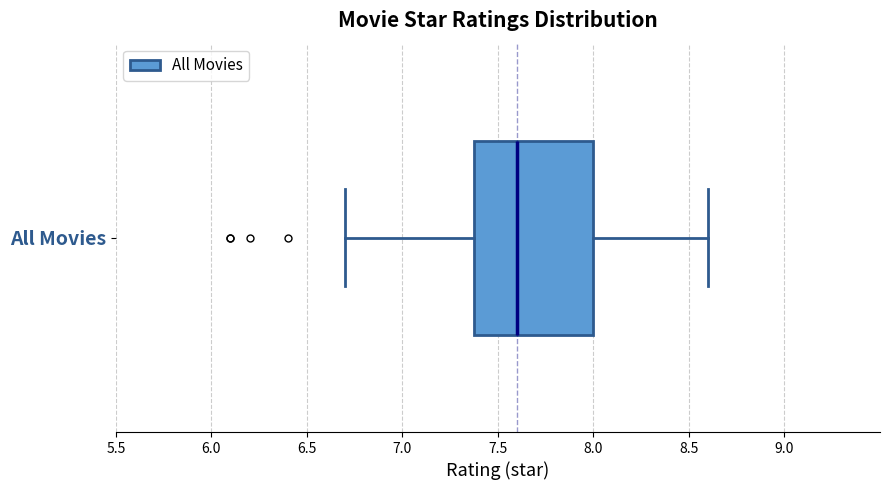

Where is the left edge of the box for All Movies on the x-axis? The values are not printed on the chart, so give them approximately, as read against the axis.

7.4